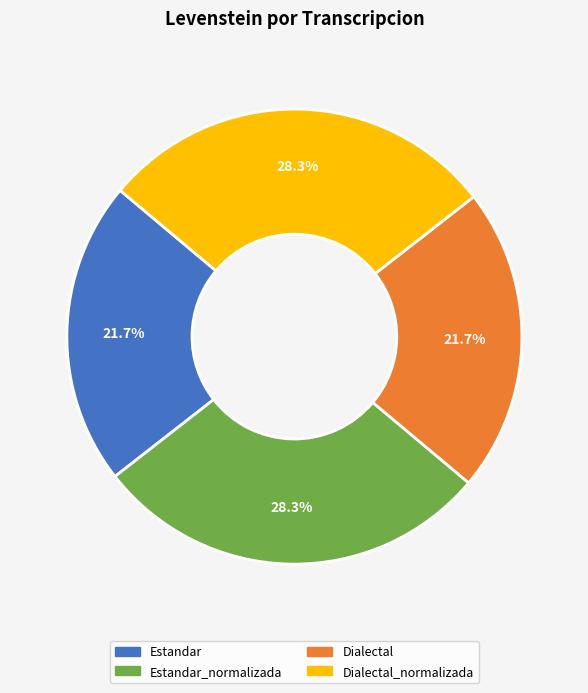

The Dialectal_normalizada slice represents 28% of the pie. True or false?

True